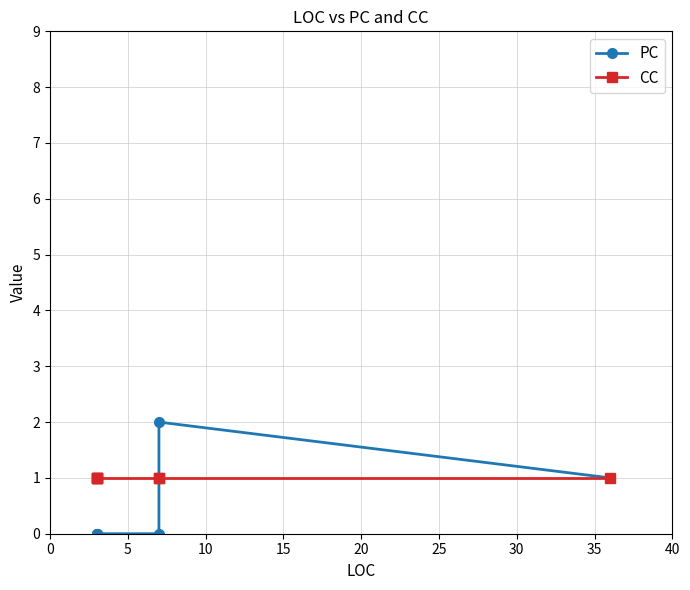

Which series has the widest spread of values?

PC